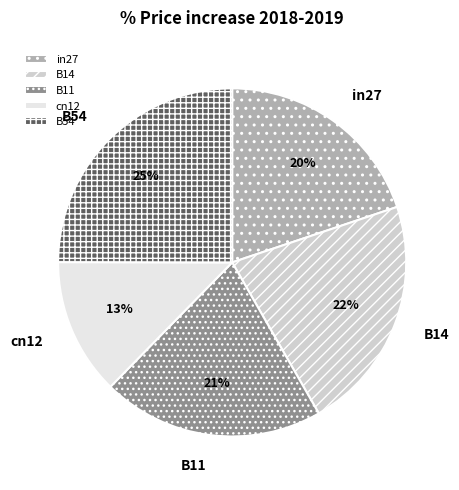

Count the number of slices in the pie.

5